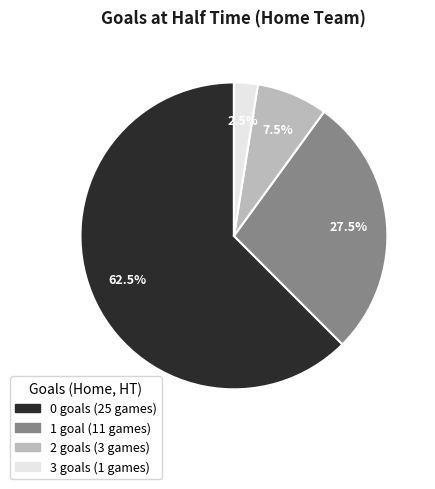

What is the ratio of the value at 2 to the value at 1?

0.3